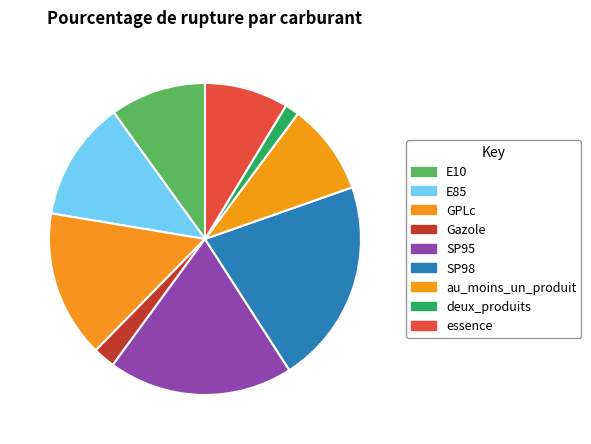

To the nearest percent, what percentage of the pie is Gazole?

2%